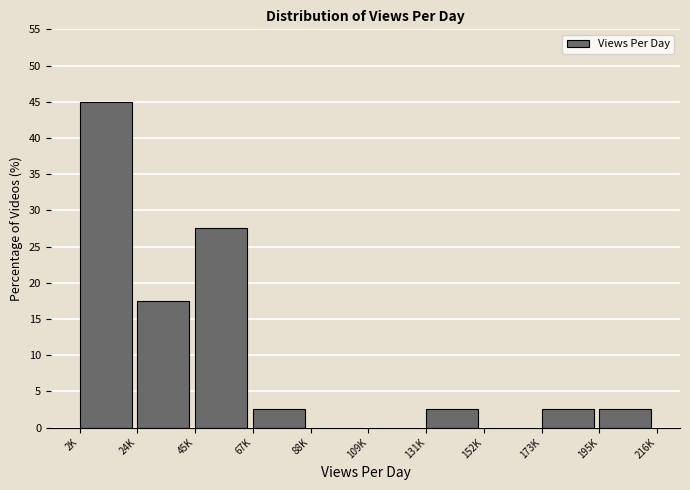

Reading right to left, what are all the values shown in this chart?

195K=2.5	173K=2.5	152K=0.0	131K=2.5	109K=0.0	88K=0.0	67K=2.5	45K=27.5	24K=17.5	2K=45.0